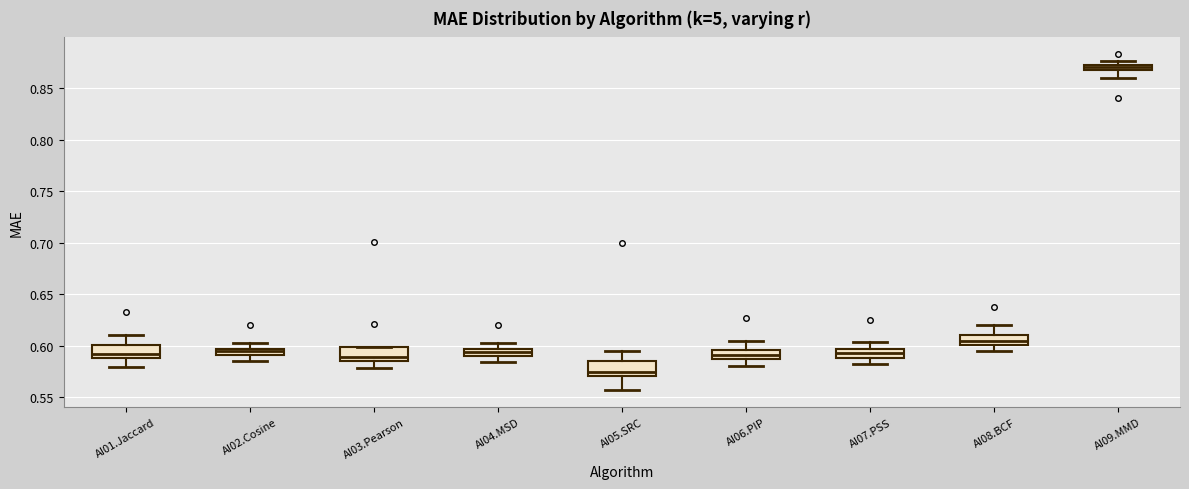

Which box has the lowest median line?

AI05.SRC